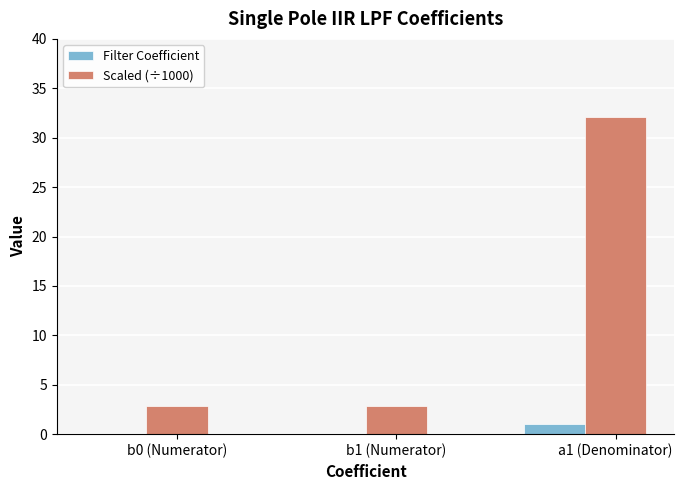

The value of Scaled (÷1000) at b0 (Numerator) is 5.0. True or false?

False